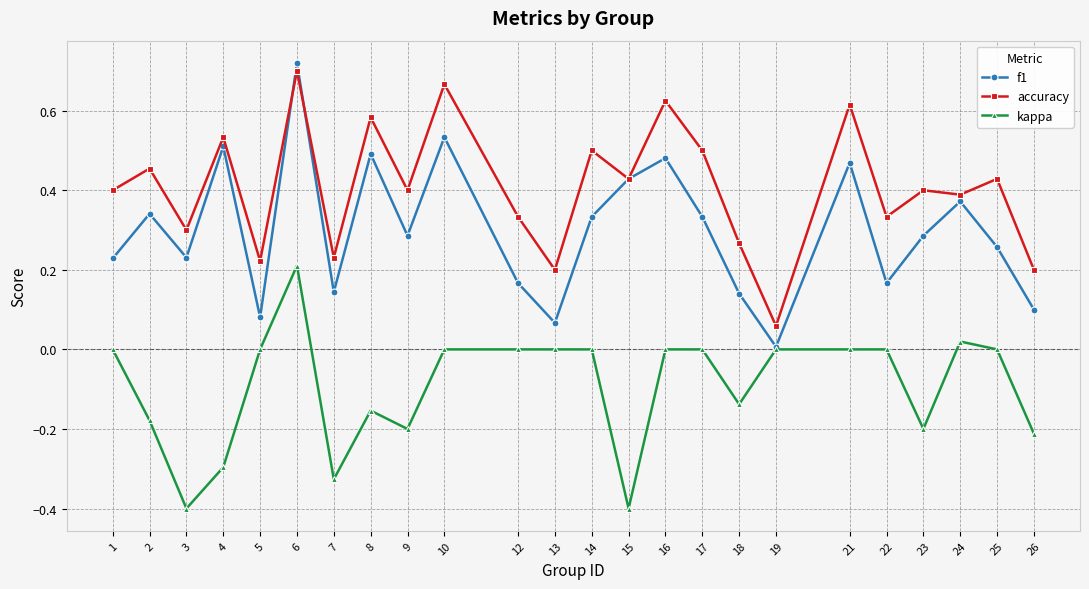

How many interior local peaks does the accuracy series have?

10